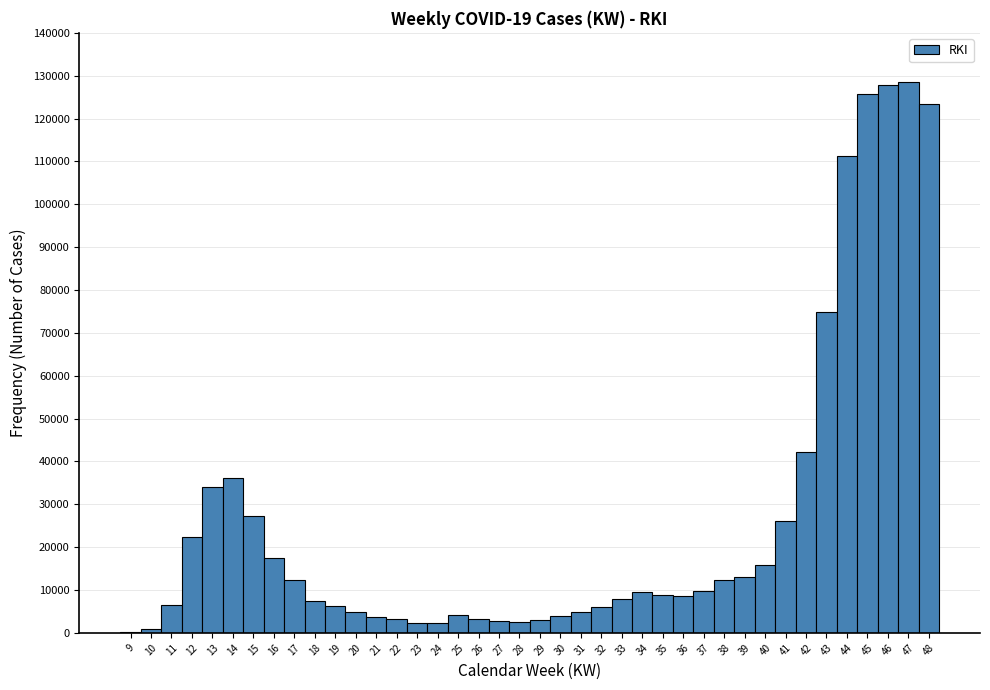

Reading left to right, transcribe this chart: for each bar, give the range it covers on the x-axis and its height. The values are not printed on the chart, so give them approximately, as read against the axis.

8.5 to 9.5: under 1000
9.5 to 10.5: under 1000
10.5 to 11.5: 6000
11.5 to 12.5: 22000
12.5 to 13.5: 34000
13.5 to 14.5: 36000
14.5 to 15.5: 27000
15.5 to 16.5: 17000
16.5 to 17.5: 12000
17.5 to 18.5: 7000
18.5 to 19.5: 6000
19.5 to 20.5: 5000
20.5 to 21.5: 4000
21.5 to 22.5: 3000
22.5 to 23.5: 2000
23.5 to 24.5: 2000
24.5 to 25.5: 4000
25.5 to 26.5: 3000
26.5 to 27.5: 3000
27.5 to 28.5: 2000
28.5 to 29.5: 3000
29.5 to 30.5: 4000
30.5 to 31.5: 5000
31.5 to 32.5: 6000
32.5 to 33.5: 8000
33.5 to 34.5: 10000
34.5 to 35.5: 9000
35.5 to 36.5: 9000
36.5 to 37.5: 10000
37.5 to 38.5: 12000
38.5 to 39.5: 13000
39.5 to 40.5: 16000
40.5 to 41.5: 26000
41.5 to 42.5: 42000
42.5 to 43.5: 75000
43.5 to 44.5: 111000
44.5 to 45.5: 126000
45.5 to 46.5: 128000
46.5 to 47.5: 129000
47.5 to 48.5: 123000